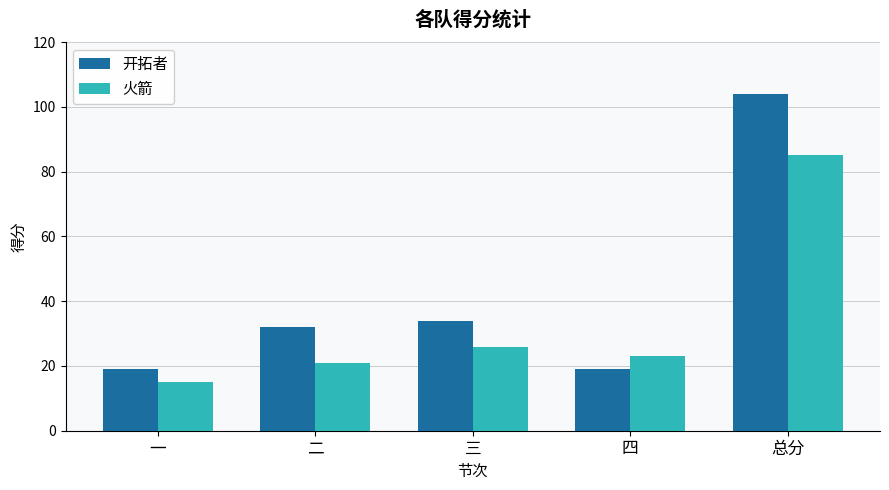

Where is 火箭 nearest to the value 50?

三